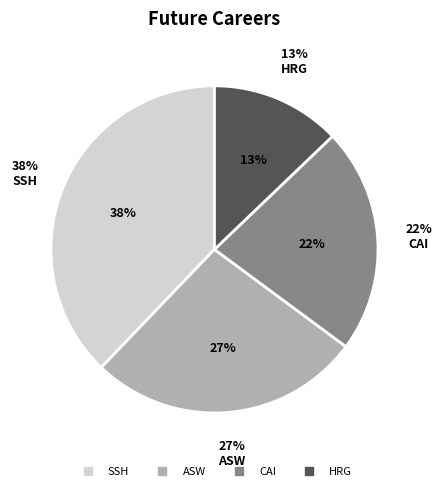

What is the total percentage of HRG and CAI?

35.1%